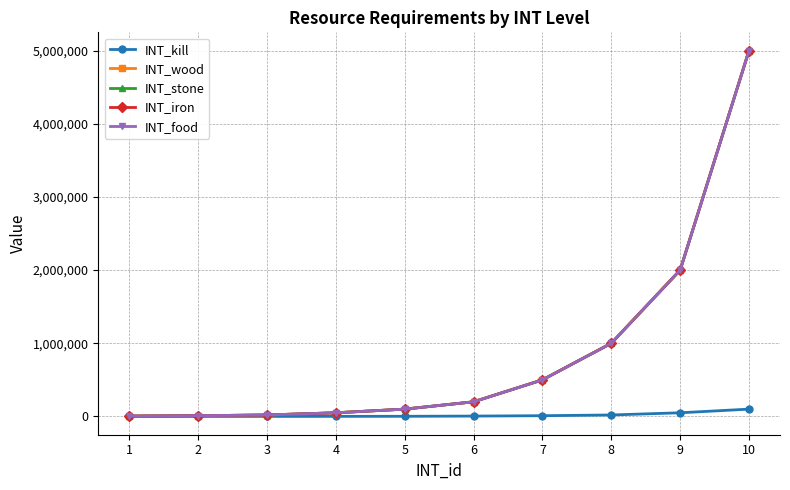

The value of INT_food at 9 is 2000000. True or false?

True